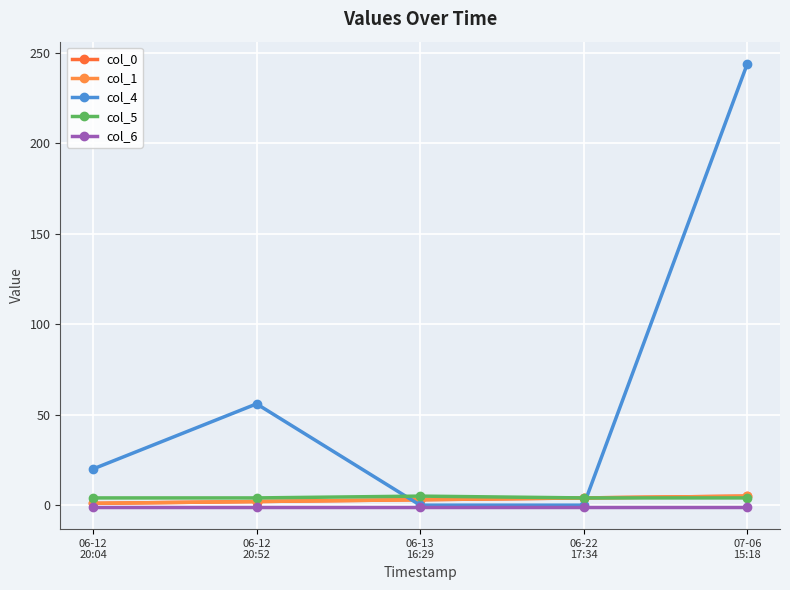

What is the value of the col_0 point at the 5th from the left?

5